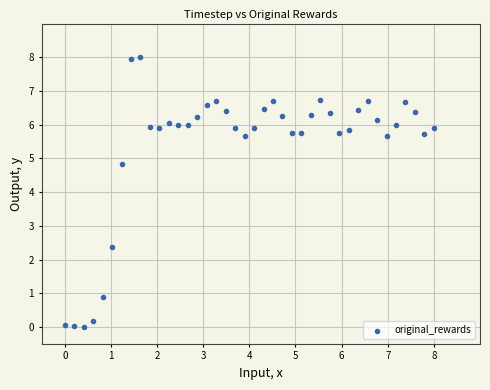

What Y value in the scatter plot is closest to 4?

4.8